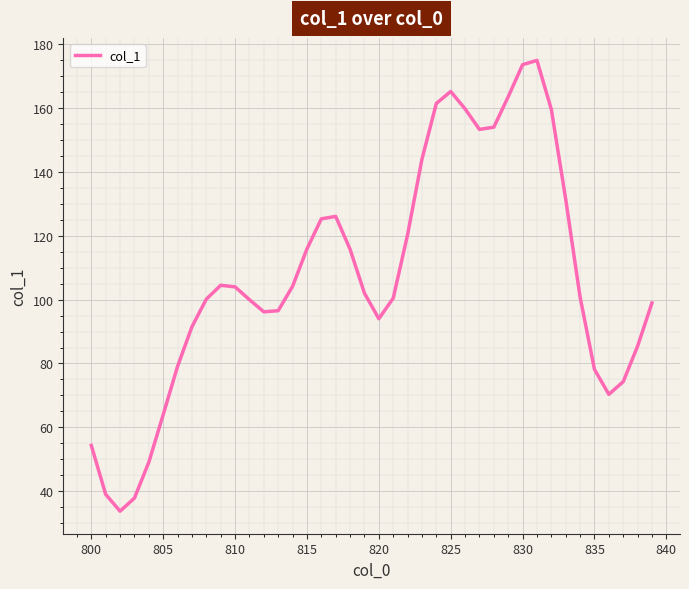

What is the maximum value shown in the chart?

174.8